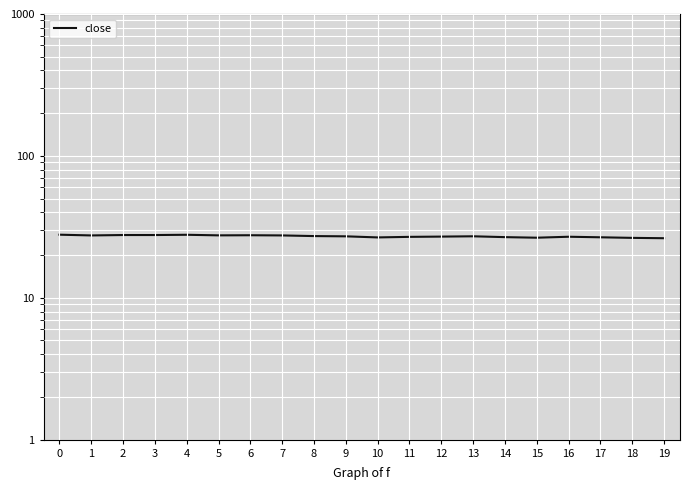

Read the value at 10.

26.6